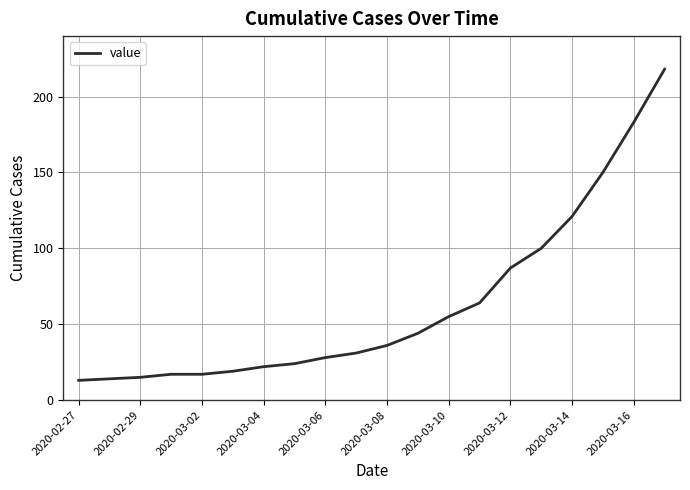

What is the maximum value shown in the chart?

218